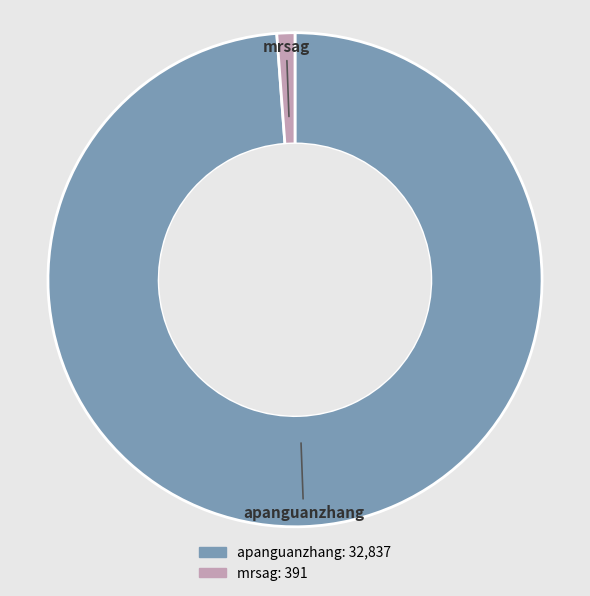

What is the majority slice?

apanguanzhang